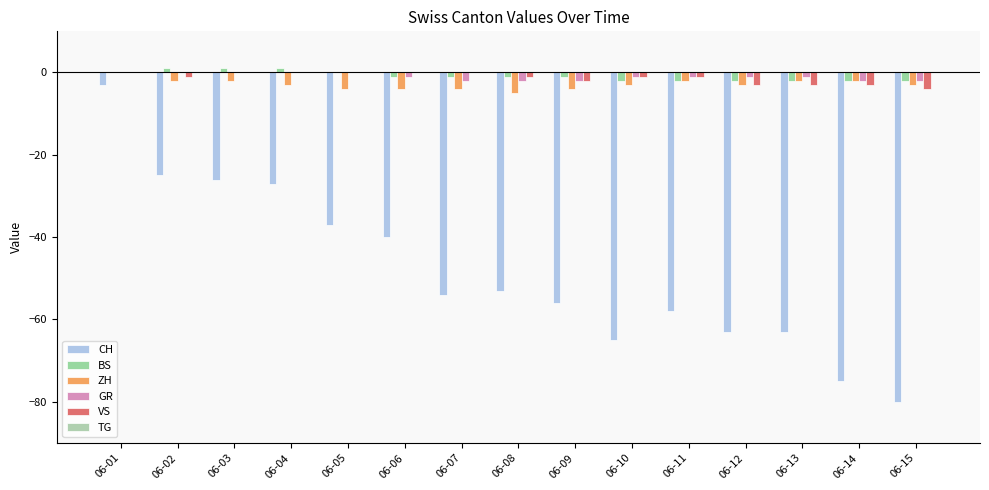

At which category does the chart reach its minimum across all series?

06-15